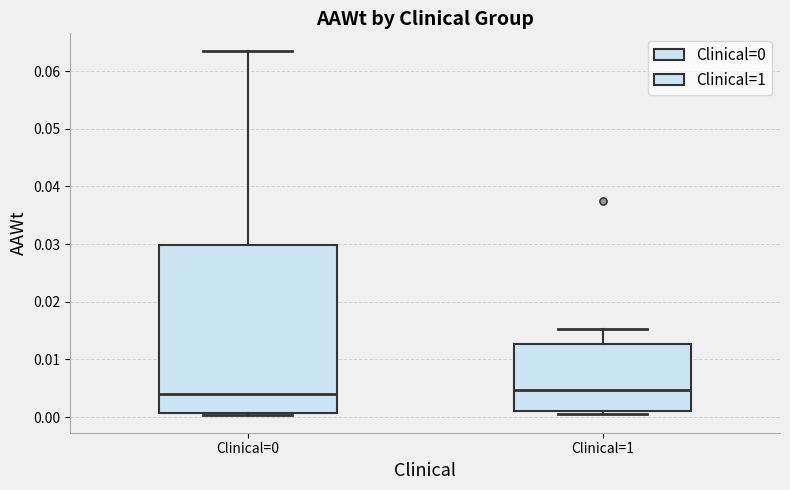

Reading left to right, read every box against the y-axis: the position of its median line, the range the box covers, and the ends of its whiskers. The values are not printed on the chart, so give them approximately, as read against the axis.

Clinical=0: median 0.004, box 0.001 to 0.030, whiskers 0.000 to 0.063
Clinical=1: median 0.005, box 0.001 to 0.013, whiskers 0.001 (just below the box's lower edge) to 0.015